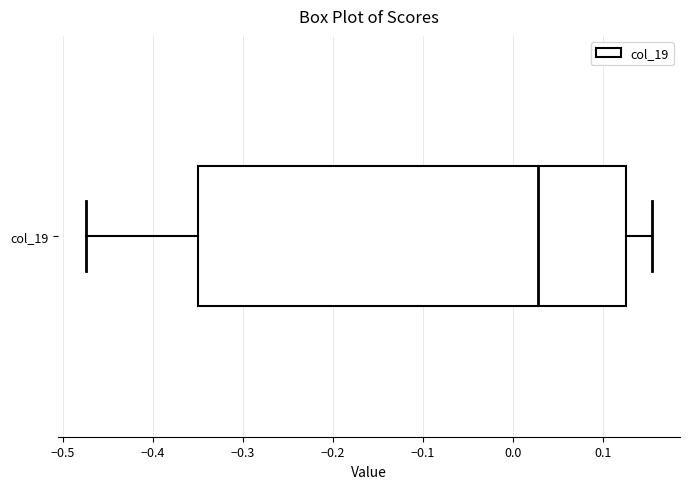

Where does the median line of the box for col_19 sit on the x-axis? The values are not printed on the chart, so give them approximately, as read against the axis.

0.03